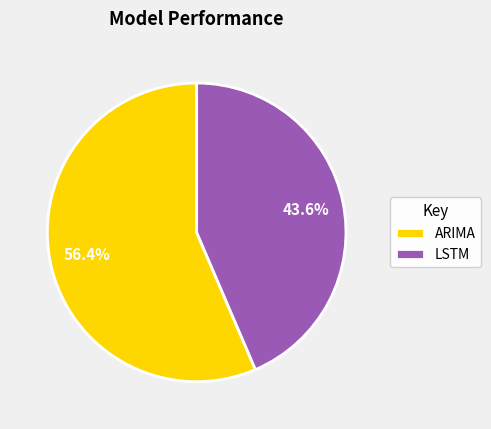

Which has a higher value, LSTM or ARIMA?

ARIMA